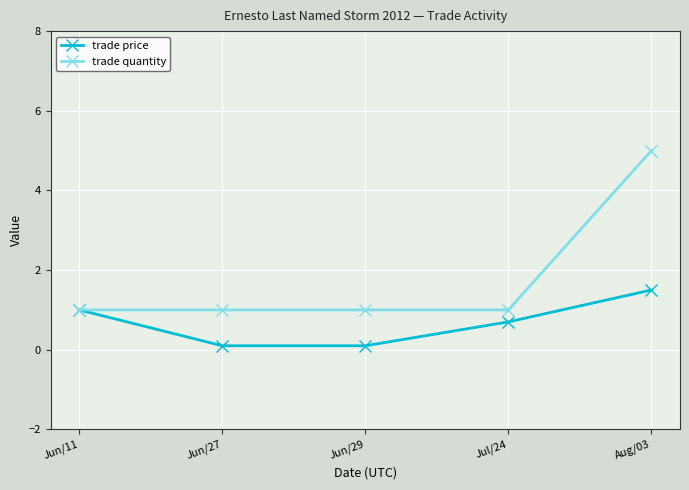

What is the minimum value for trade quantity?

1.0